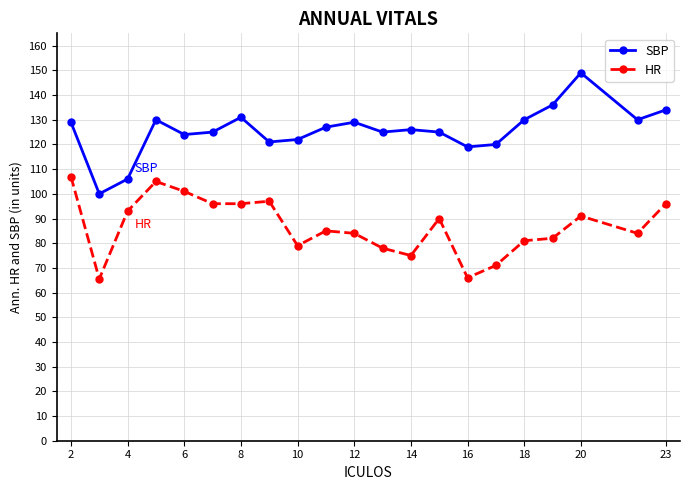

Which series has the largest total across all categories?

SBP